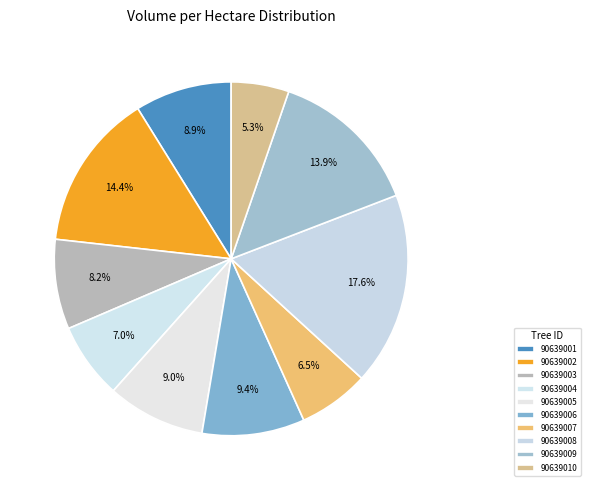

Is there a majority slice in this chart?

No